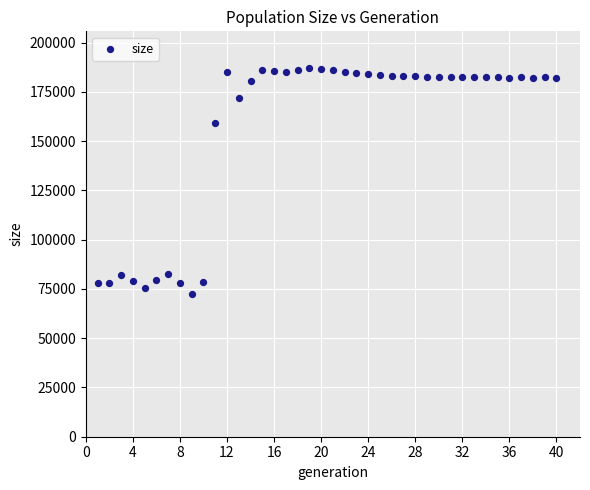

What is the range of Y values (max minus min)?

114680